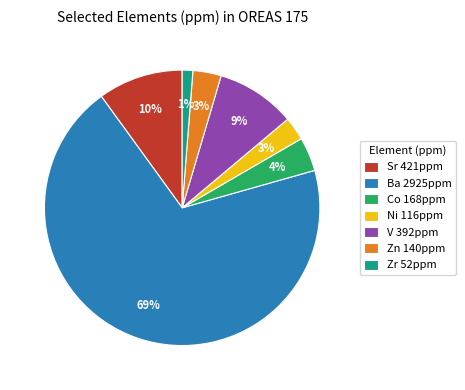

Which category has the smallest portion of the pie?

Zr